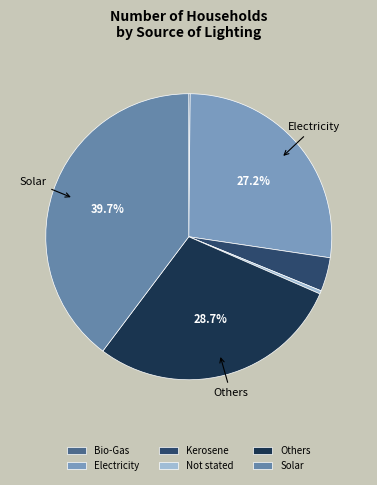

To the nearest percent, what portion does Others represent?

29%